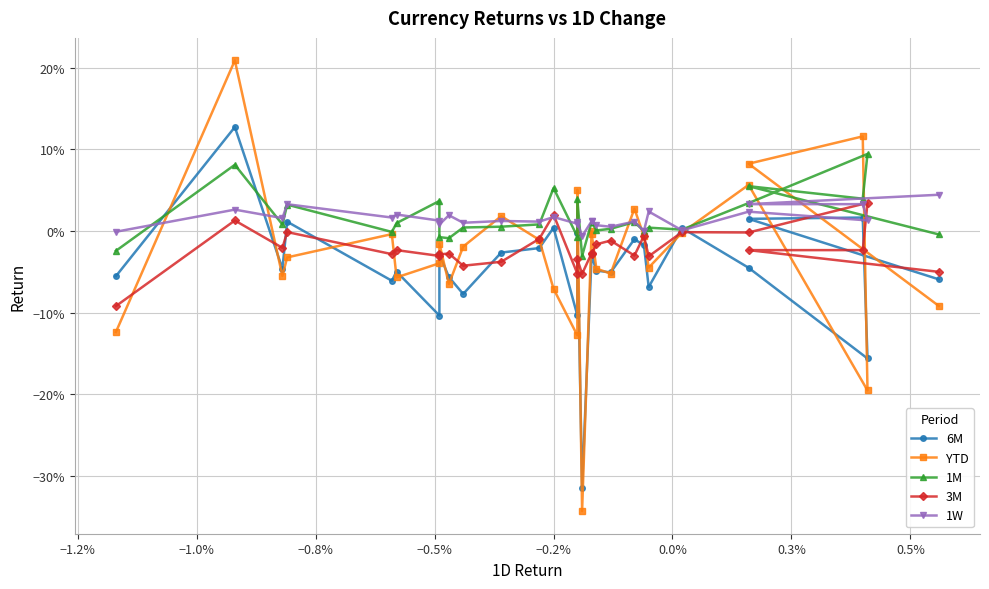

Rank the series by their maximum value, from lowest to highest.

3M, 1W, 1M, 6M, YTD